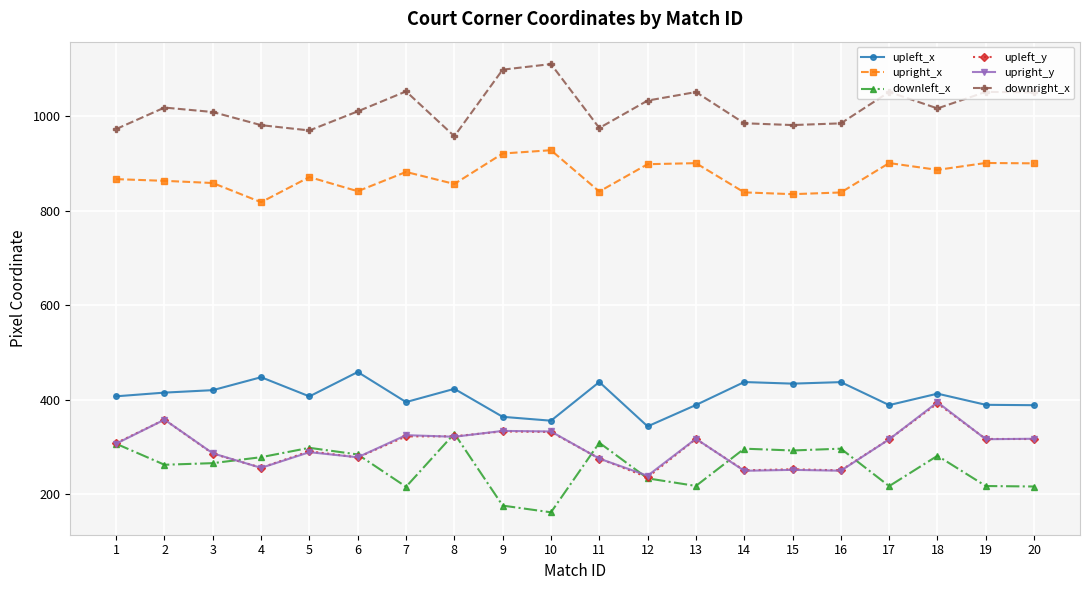

True or false: downright_x and upleft_y cross at least once.

False